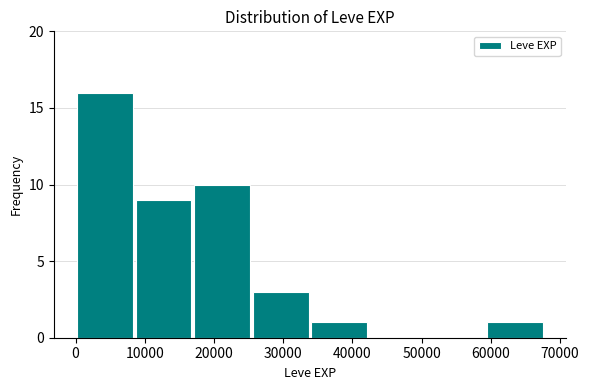

Reading left to right, list every bar in this chart as the range it spans on the x-axis followed by its height. Neither the bar edges nor the heights are printed on the chart, so give them approximately, as read against the axes.

0 to 8000: 16
8000 to 17000: 9
17000 to 25000: 10
25000 to 34000: 3
34000 to 42000: 1
42000 to 51000: 0
51000 to 59000: 0
59000 to 68000: 1